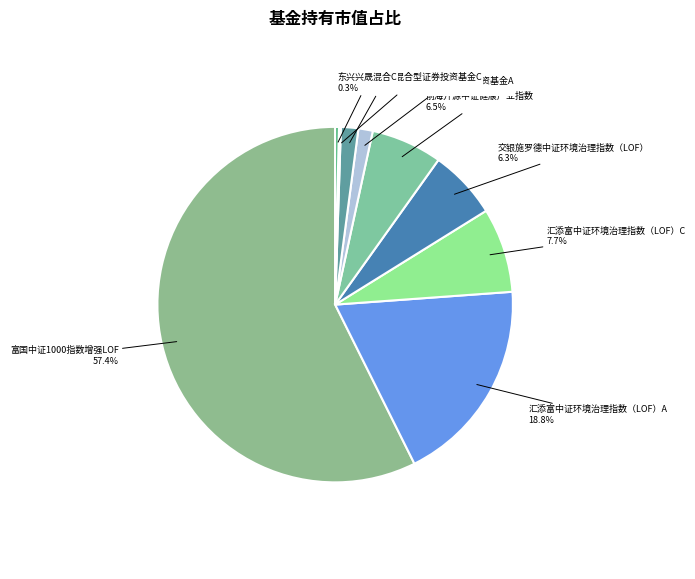

What is the largest slice in the pie chart?

富国中证1000指数增强LOF